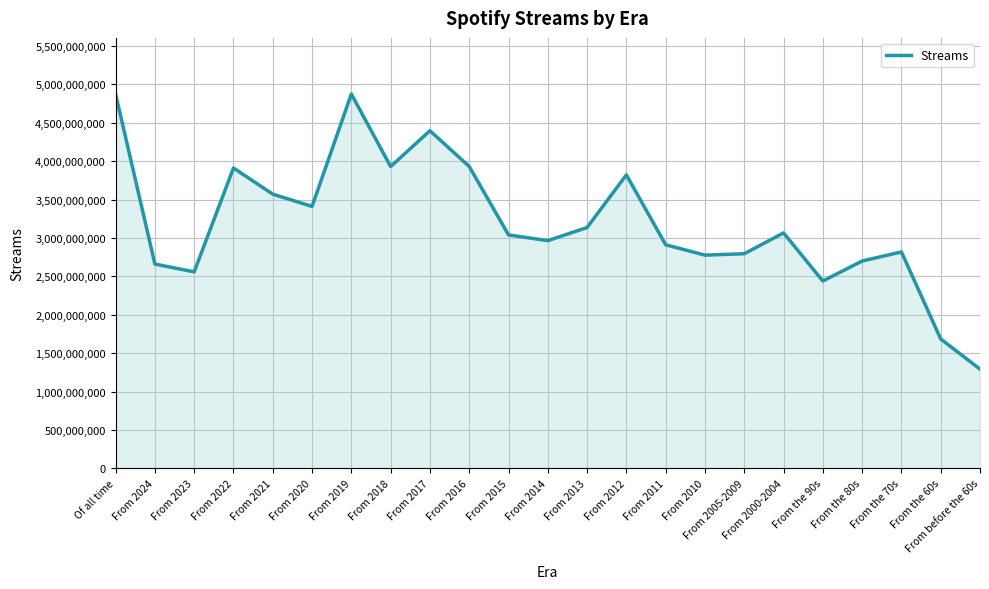

Between From the 80s and From the 70s, which is larger?

From the 70s